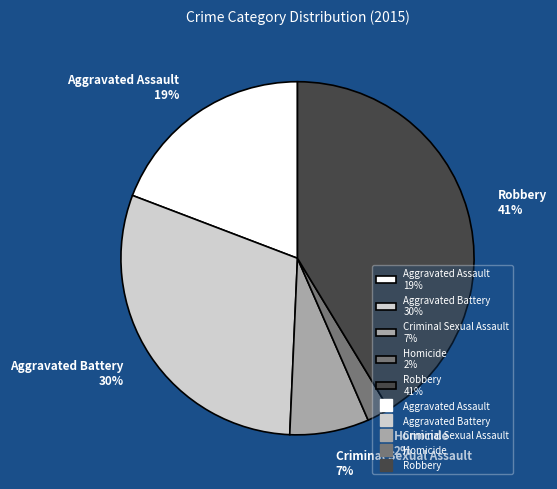

To the nearest percent, what is the combined percentage of Aggravated Battery and Homicide?

32%